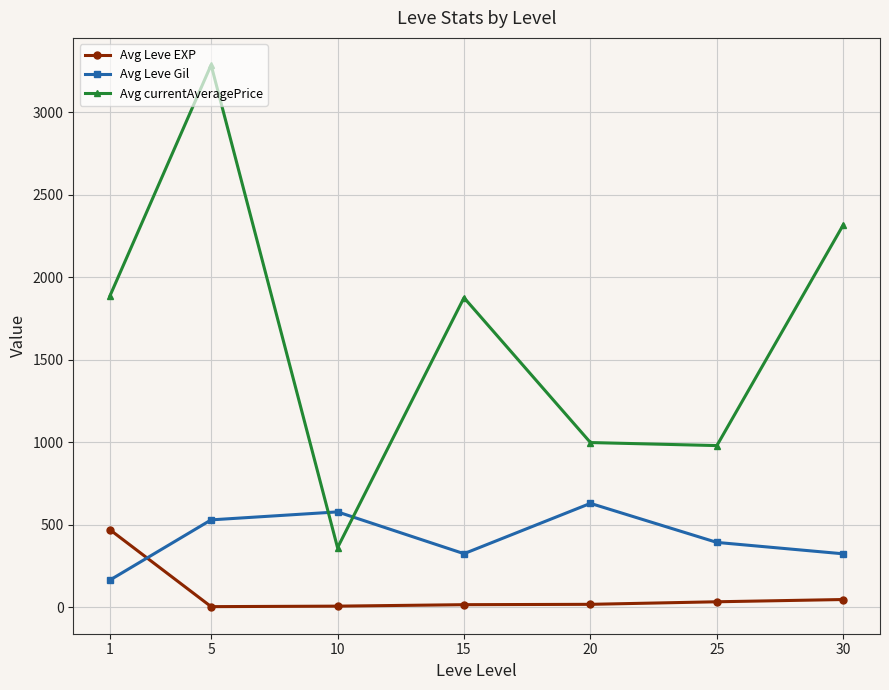

What is the spread (max minus min) of values at 20?

980.7